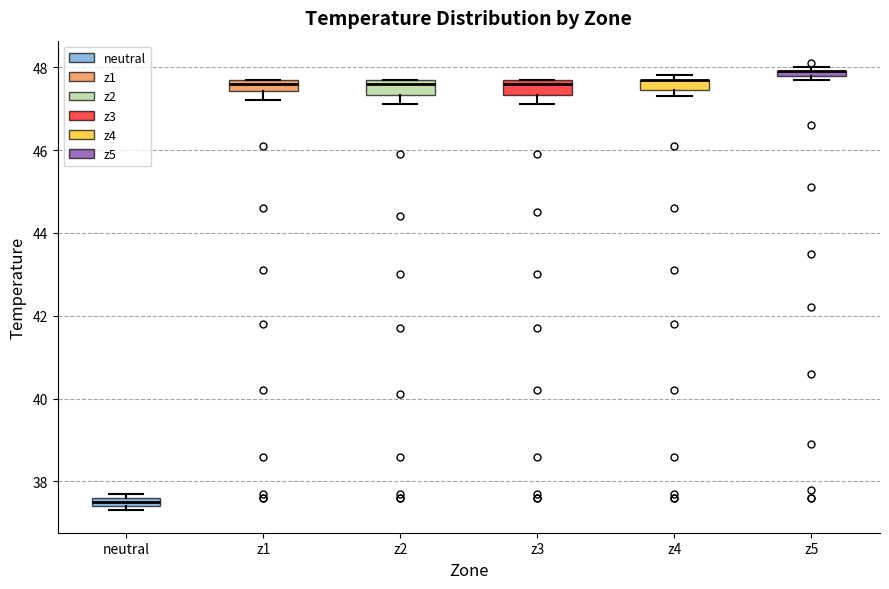

Where is the lower edge of the box for z2 on the y-axis? The values are not printed on the chart, so give them approximately, as read against the axis.

47.4